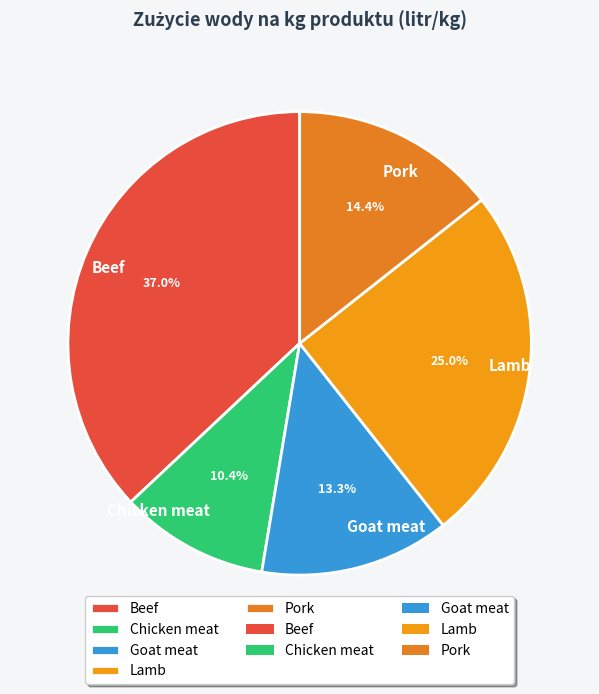

What percentage is NOT represented by Chicken meat?

89.6%